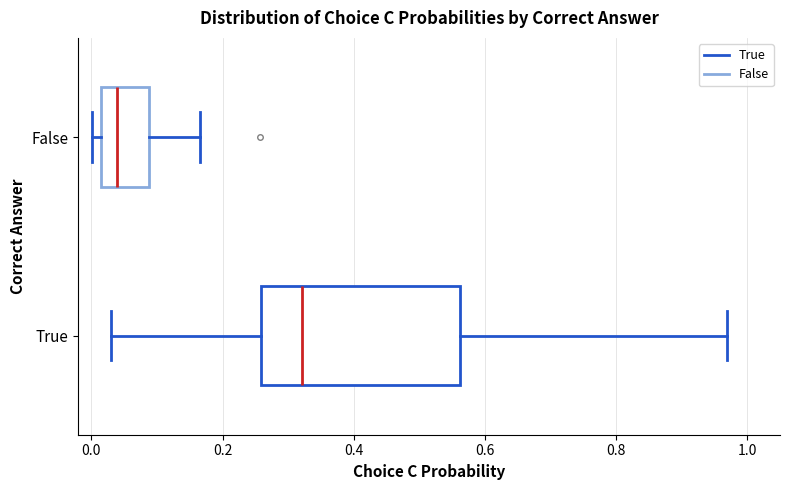

Which box's median line is the furthest to the left?

False